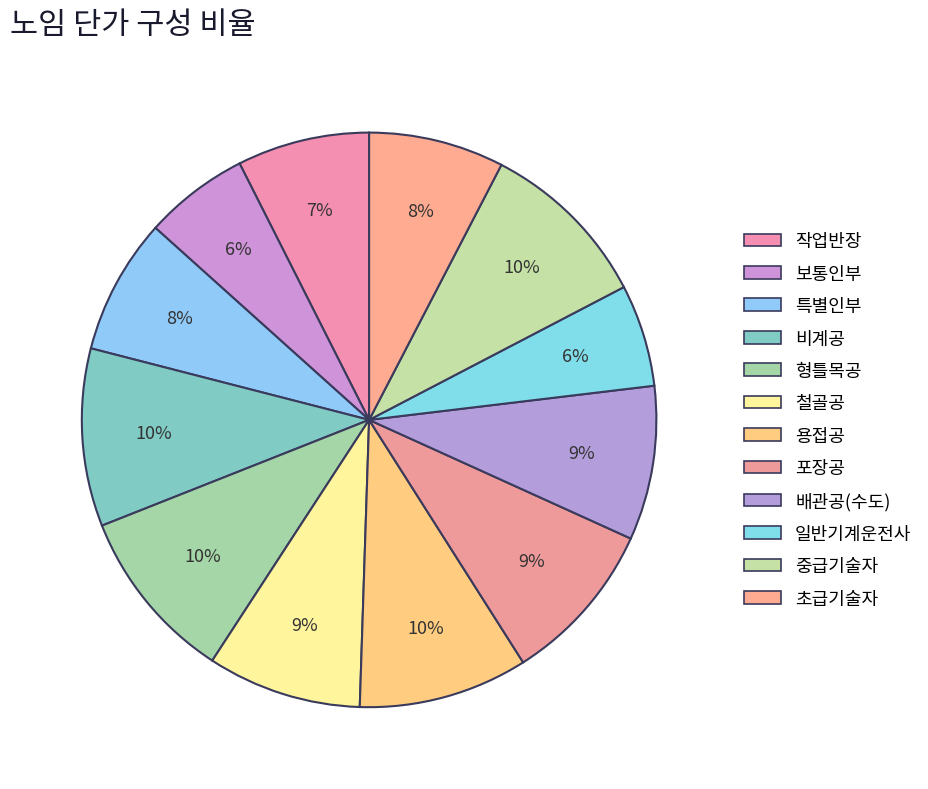

To the nearest percent, what is the combined percentage of 철골공 and 작업반장?

16%